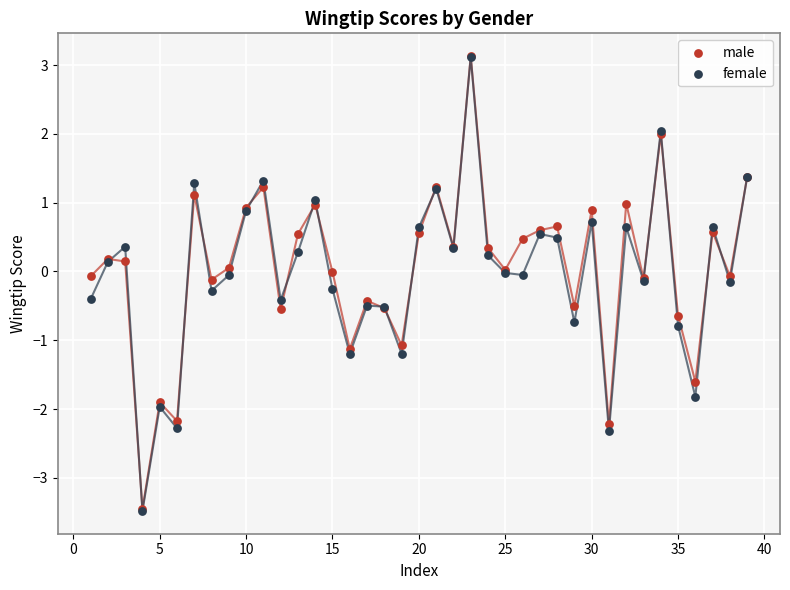

What are all the series names shown in the legend?

male, female